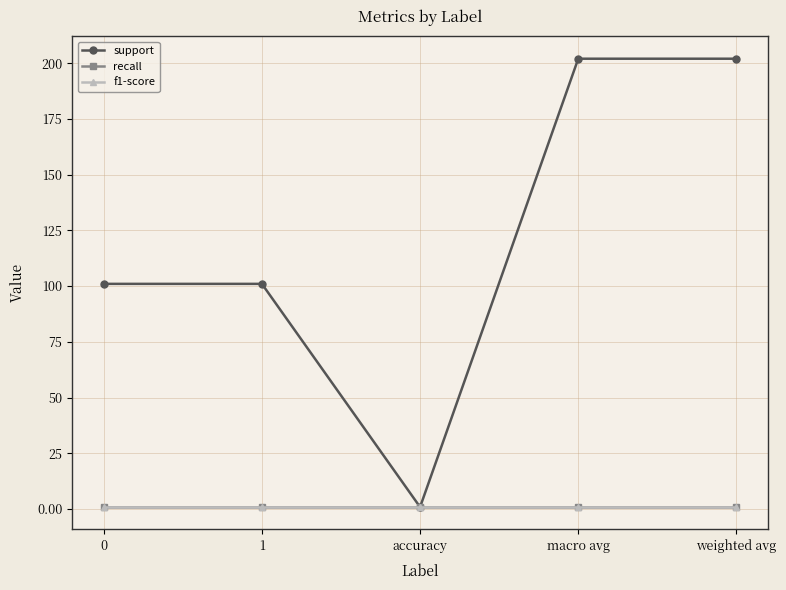

At how many categories does at least one series exceed 157?

2